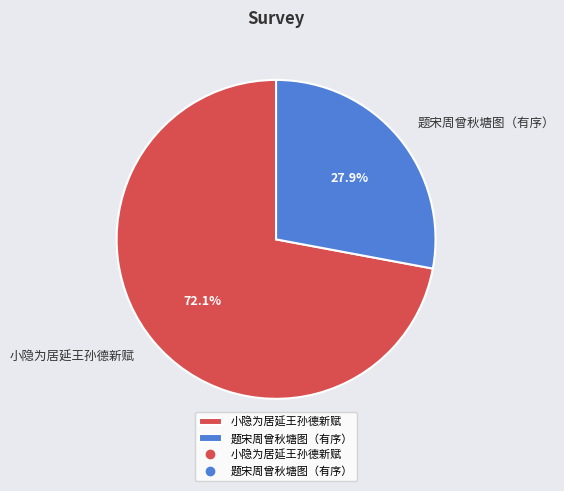

Is 小隐为居延王孙德新赋 the majority of the pie?

Yes